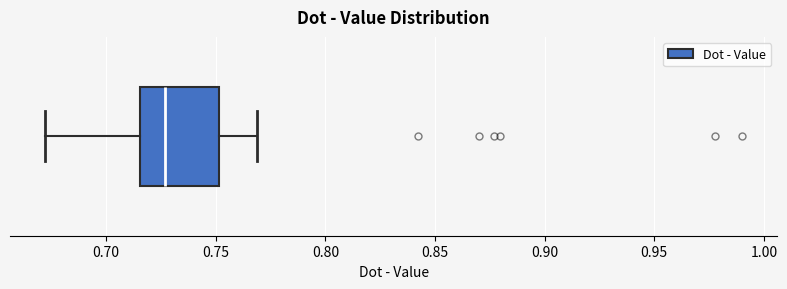

Read this box plot against the x-axis: the position of the median line, the range covered by the box, and the ends of both whiskers. The values are not printed on the chart, so give them approximately, as read against the axis.

median 0.725, box 0.715 to 0.750, whiskers 0.670 to 0.770